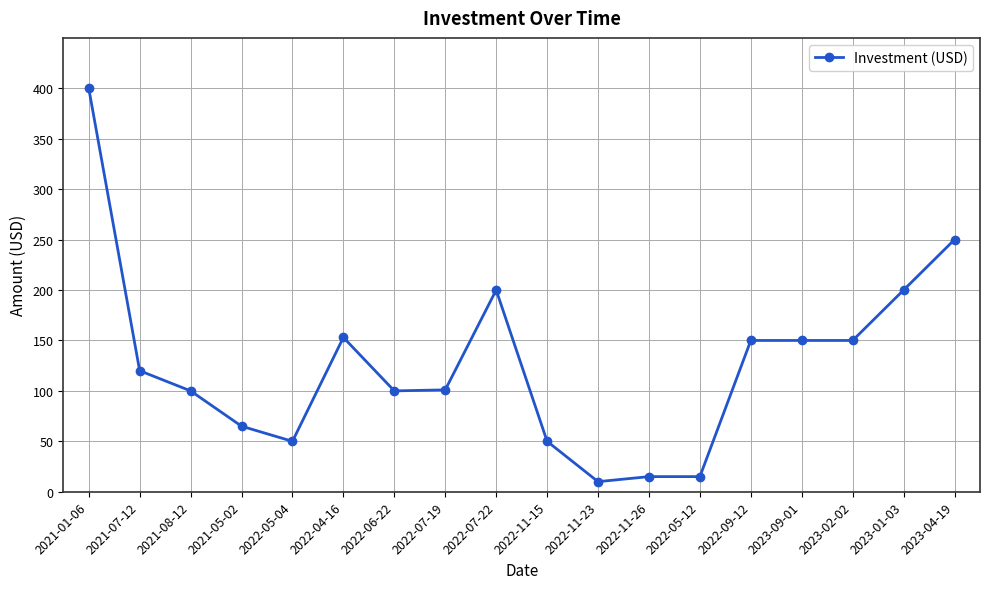

What is the average value?

127